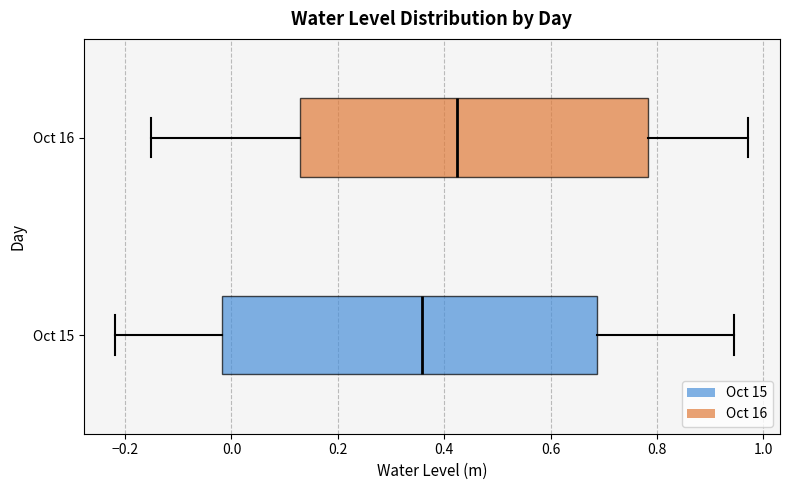

Where is the right edge of the box for Oct 16 on the x-axis? The values are not printed on the chart, so give them approximately, as read against the axis.

0.78